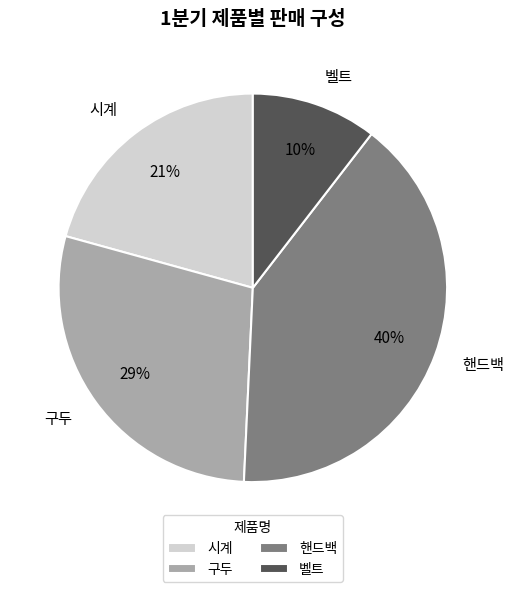

Is the sum of 시계 and 핸드백 greater than half?

Yes